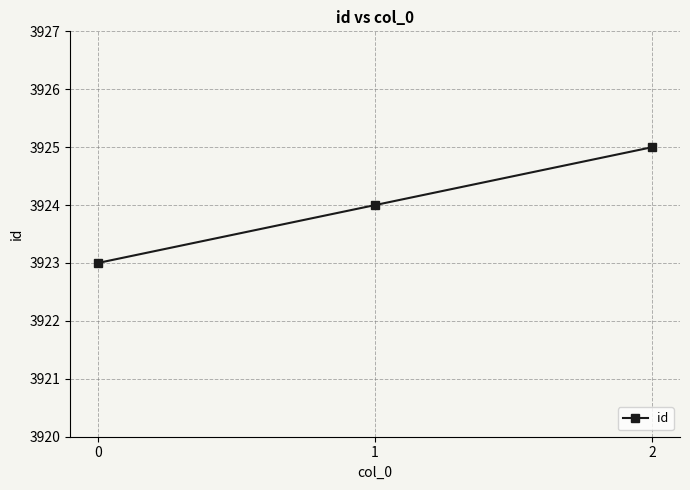

What is the sum of all values?

11772